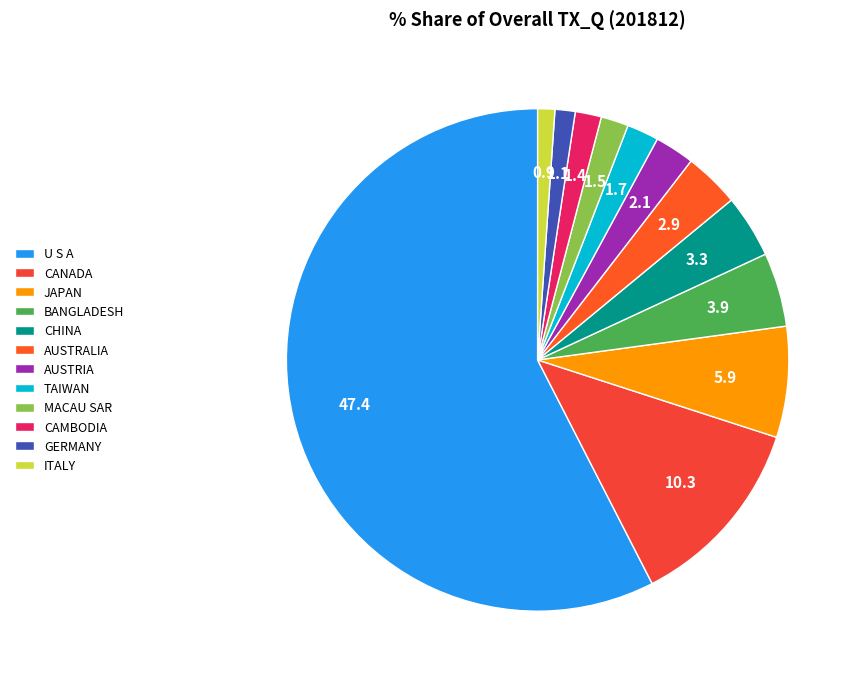

Between AUSTRIA and TAIWAN, which is larger?

AUSTRIA